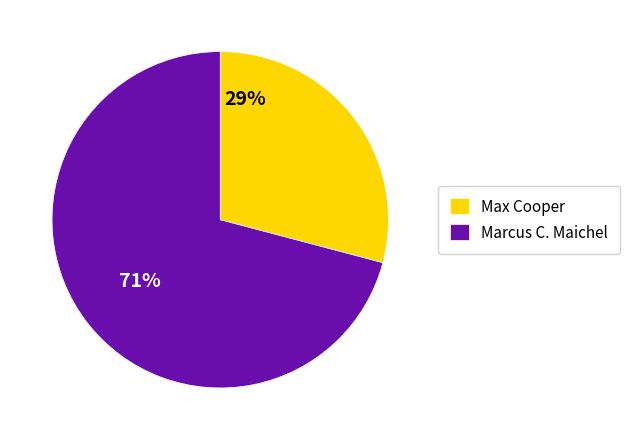

Approximately how many times larger is the value at Marcus C. Maichel compared to Max Cooper?

2.4